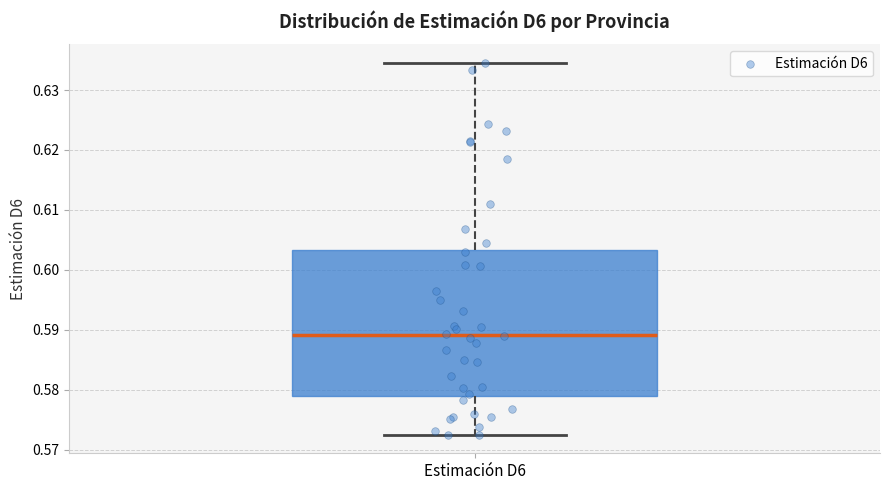

Where does the median line of the box for Estimación D6 sit on the y-axis? The values are not printed on the chart, so give them approximately, as read against the axis.

0.589